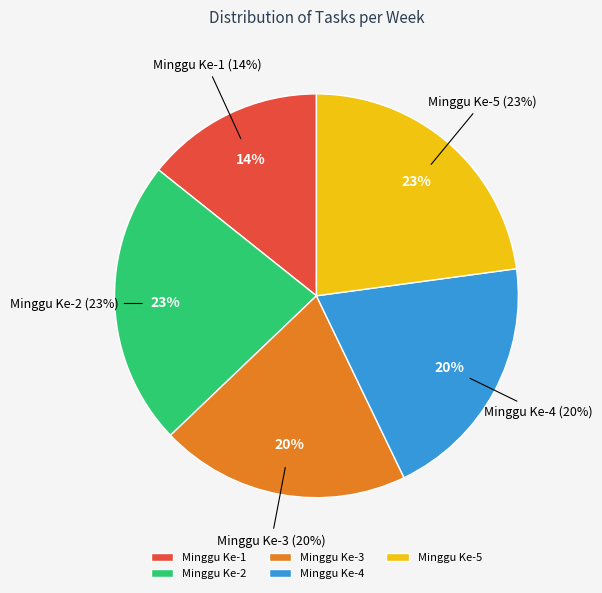

Does Minggu Ke-3 represent more than half of the total?

No